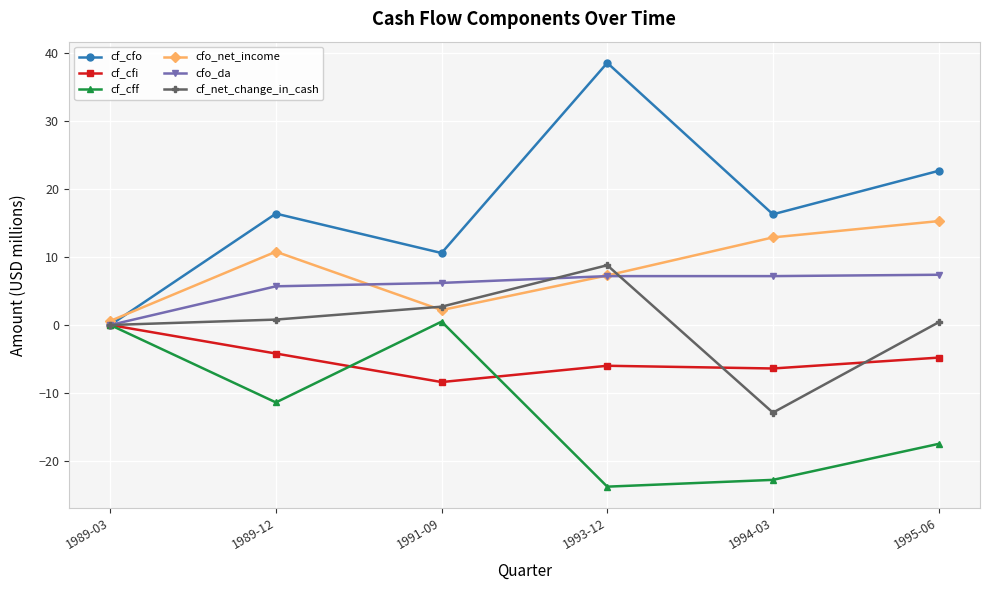

What is the lowest value of the cf_cfi series?

-8.4